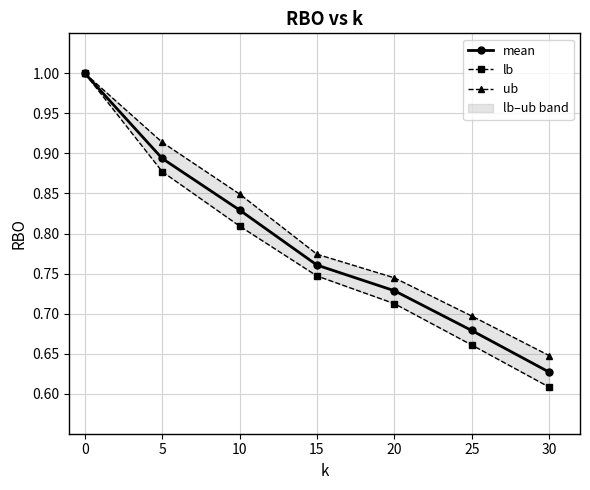

Reading left to right, extract all data points from this chart.

mean: 1.0	0.9	0.8	0.8	0.7	0.7	0.6
lb: 1.0	0.9	0.8	0.7	0.7	0.7	0.6
ub: 1.0	0.9	0.8	0.8	0.7	0.7	0.6